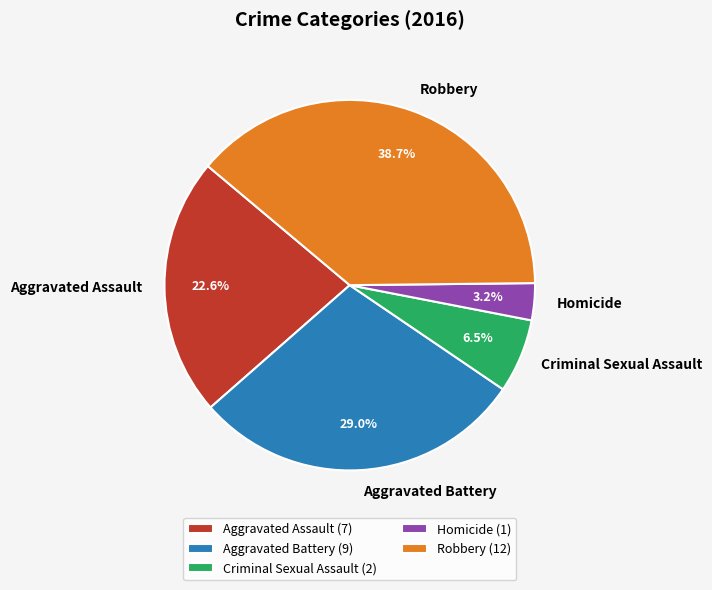

To the nearest percent, what is the average slice percentage?

20%